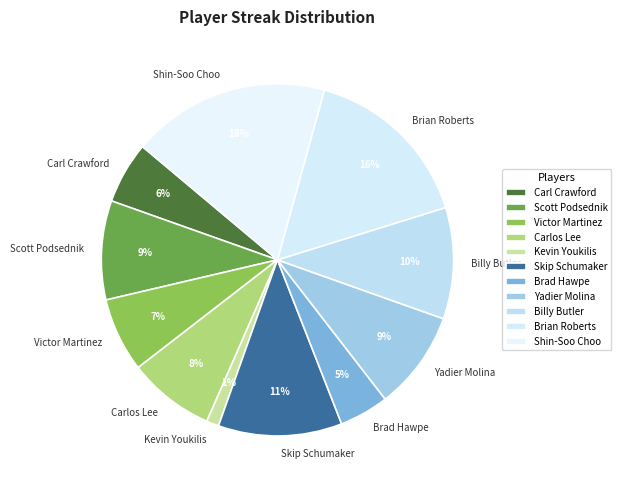

What percentage is the Carlos Lee slice, to the nearest percent?

8%